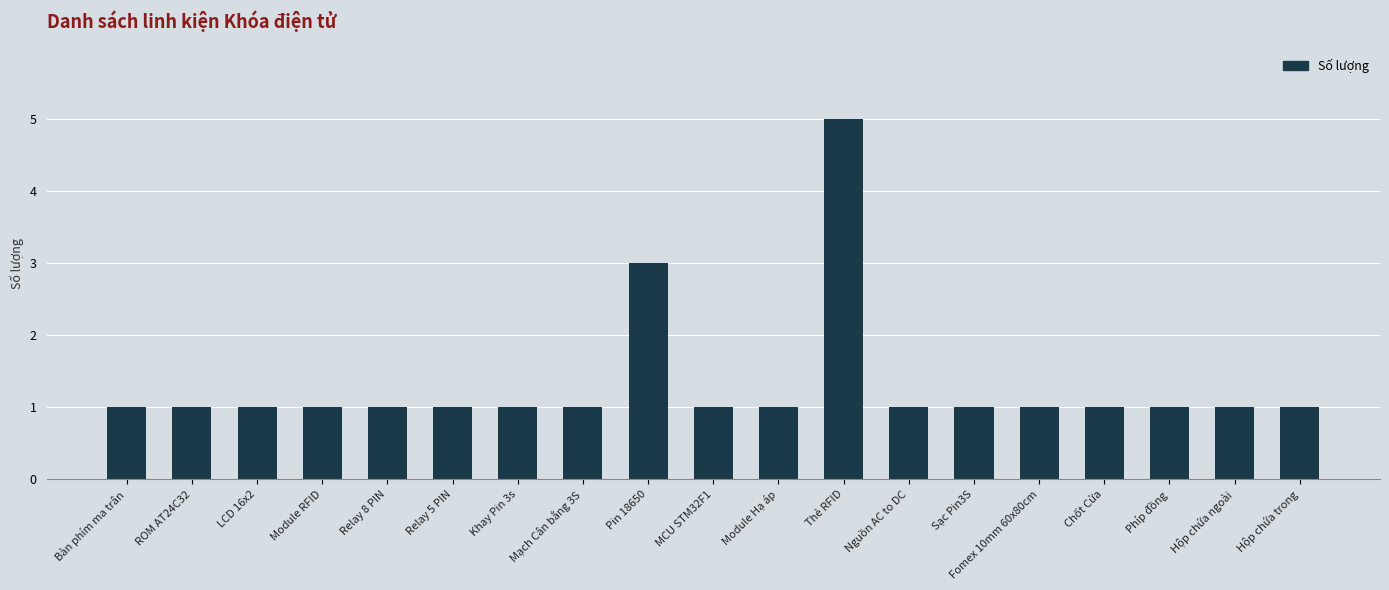

True or false: the data shows 0 at Phíp đồng.

False